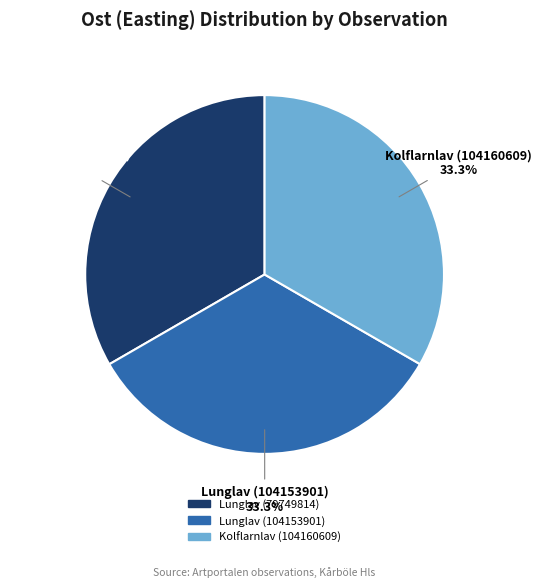

What portion of the pie excludes Lunglav (104153901)?

66.7%